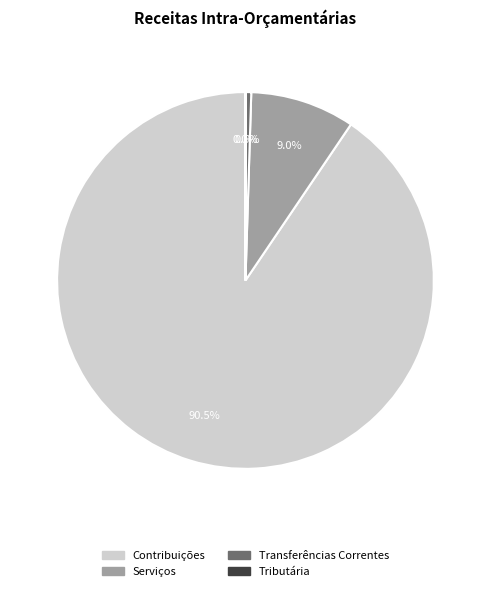

Is there a majority slice in this chart?

Yes